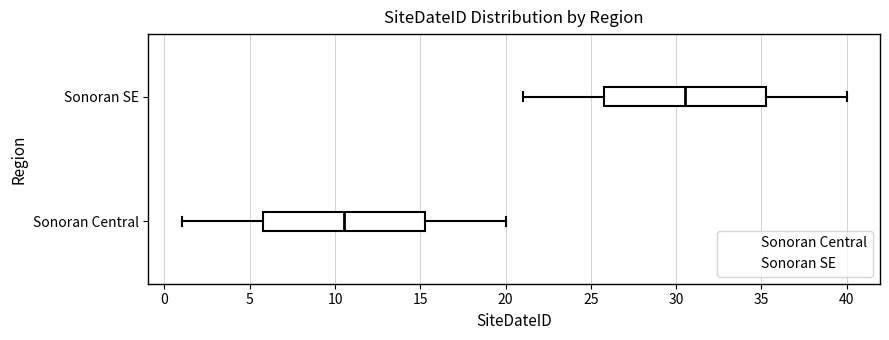

Which box's median line is the furthest to the right?

Sonoran SE